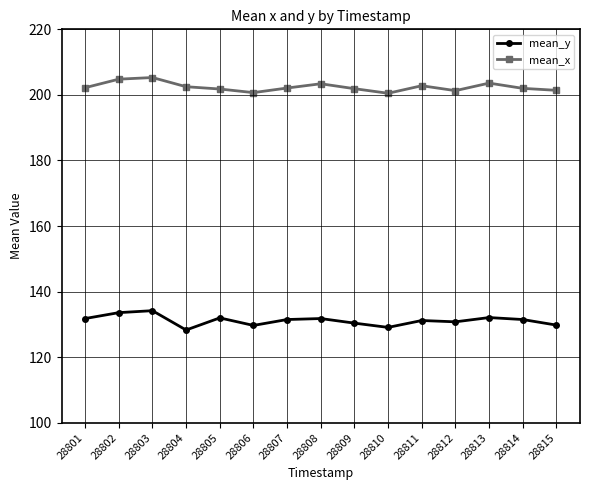

What are all the series names shown in the legend?

mean_y, mean_x